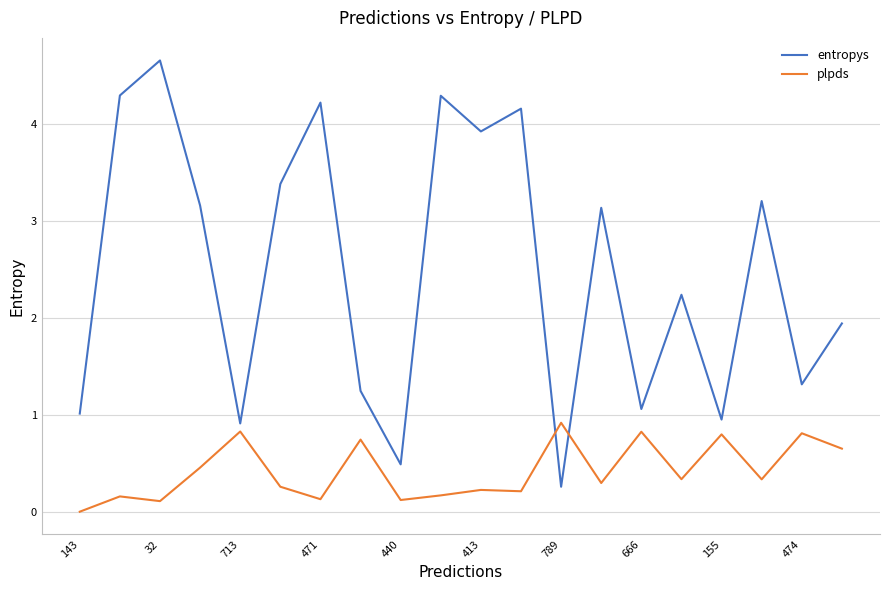

What is the maximum value for plpds?

0.9